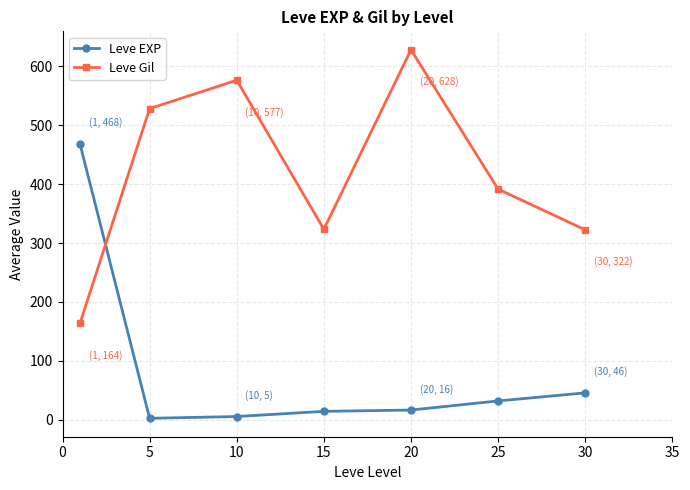

True or false: Leve Gil has more than 0 interior local peaks.

True